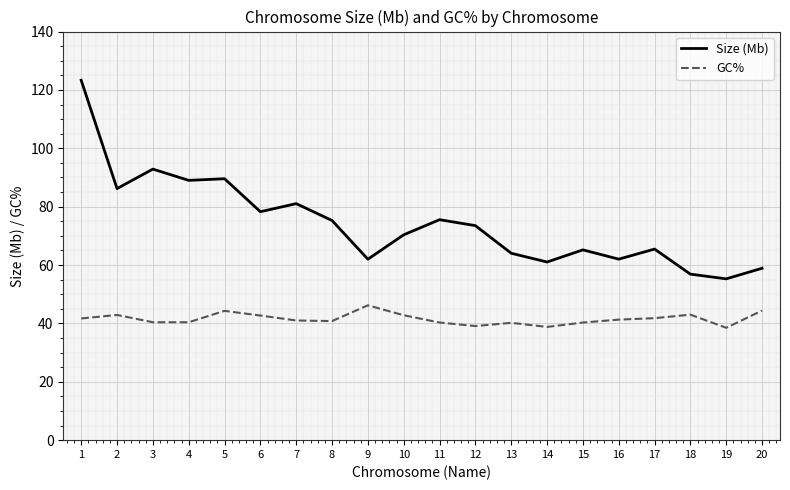

Is the value of GC% at 2 greater than the value of Size (Mb) at 8?

No